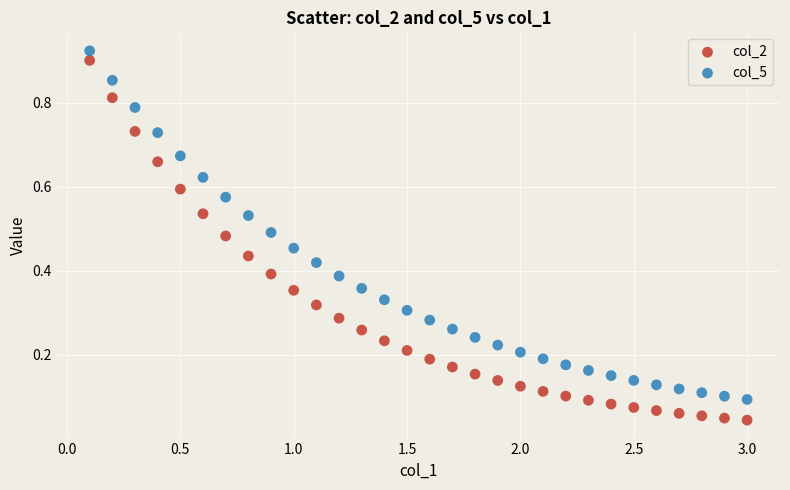

Across all data points, what is the range of X values (max minus min)?

2.9